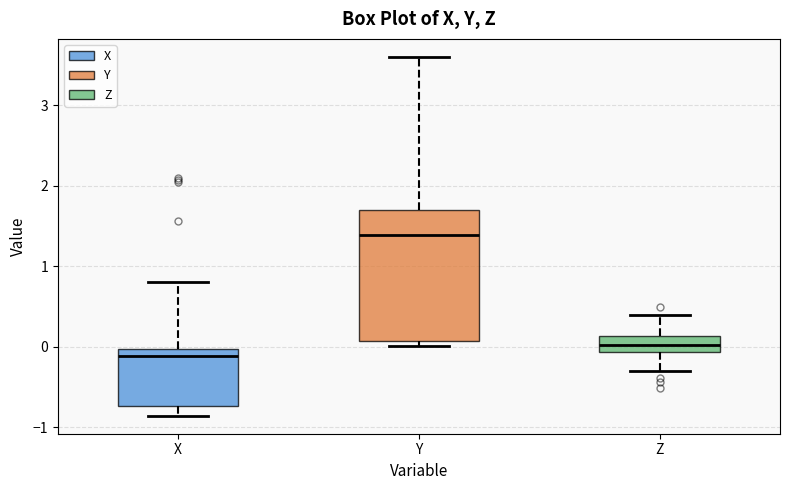

Comparing the boxes themselves (not the whiskers), which one is the tallest?

Y